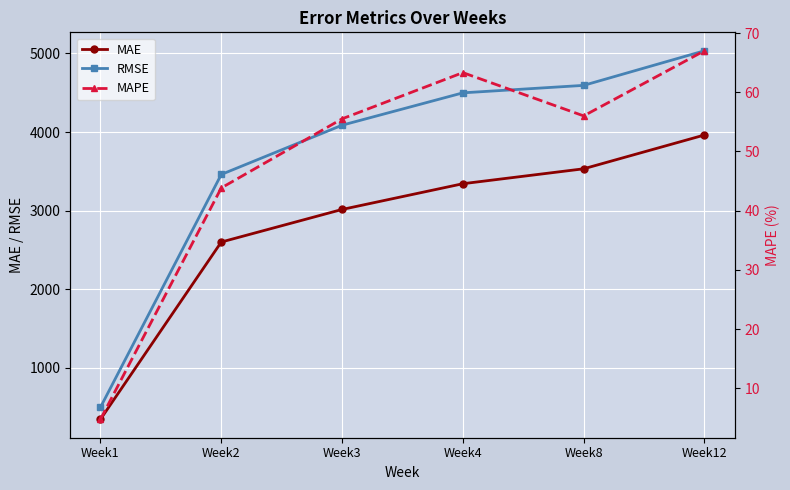

True or false: MAPE and MAE intersect in this chart.

False